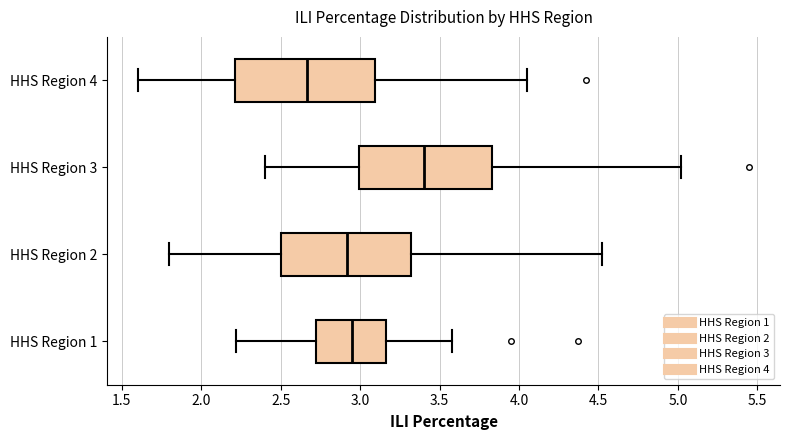

Reading bottom to top, read every box against the x-axis: the position of its median line, the range the box covers, and the ends of its whiskers. The values are not printed on the chart, so give them approximately, as read against the axis.

HHS Region 1: median 2.95, box 2.70 to 3.15, whiskers 2.20 to 3.60
HHS Region 2: median 2.90, box 2.50 to 3.30, whiskers 1.80 to 4.50
HHS Region 3: median 3.40, box 3.00 to 3.85, whiskers 2.40 to 5.00
HHS Region 4: median 2.65, box 2.20 to 3.10, whiskers 1.60 to 4.05